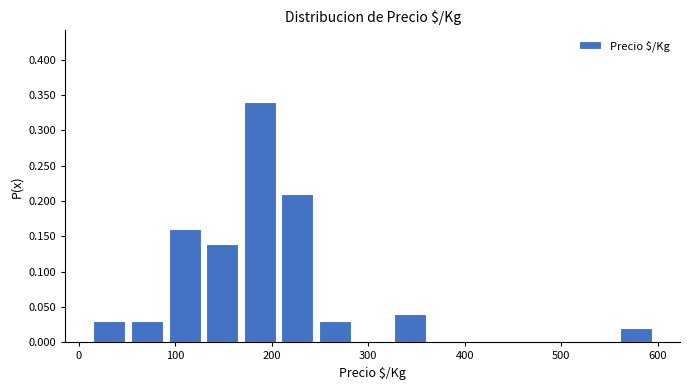

Read against the x-axis, roughly where is the centre of the tallest bar?

190